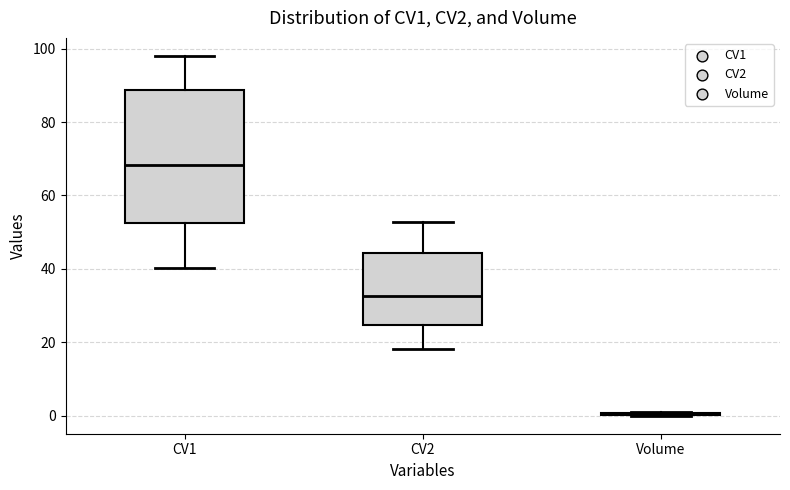

Reading left to right, transcribe this box plot: for each box, give where its median line is, the range the box spans, and where its two whiskers end, as read against the y-axis. The values are not printed on the chart, so give them approximately, as read against the axis.

CV1: median 68, box 52 to 88, whiskers 40 to 98
CV2: median 32, box 24 to 44, whiskers 18 to 52
Volume: box collapsed to a line at 0, whiskers 0 to 0